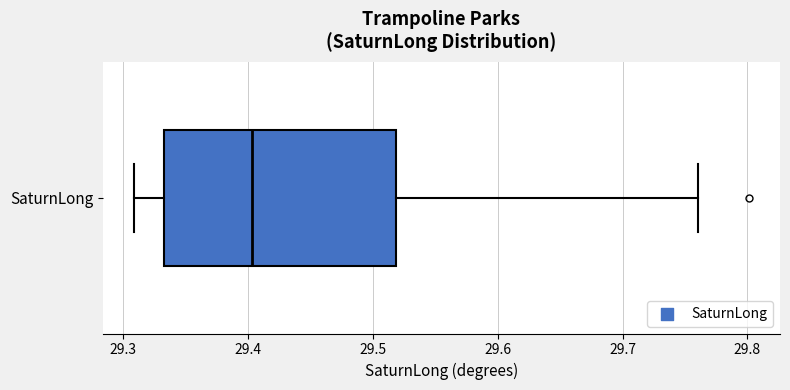

Where does the left whisker of the box for SaturnLong end on the x-axis? The values are not printed on the chart, so give them approximately, as read against the axis.

29.31